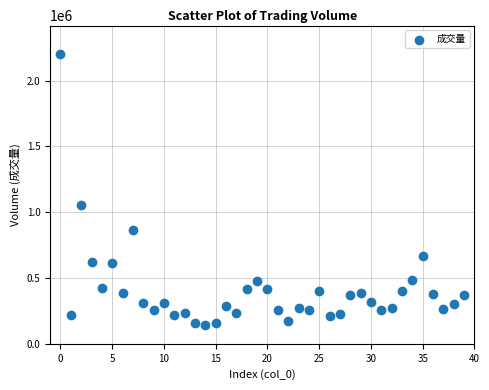

What Y value in the scatter plot is closest to 1171016?

1053440